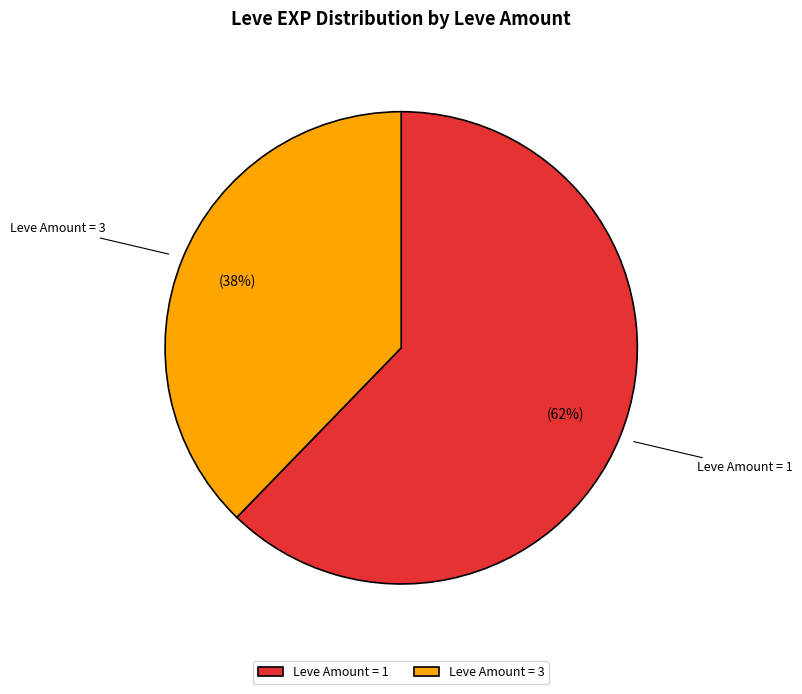

What is the largest slice in the pie chart?

Leve Amount = 1